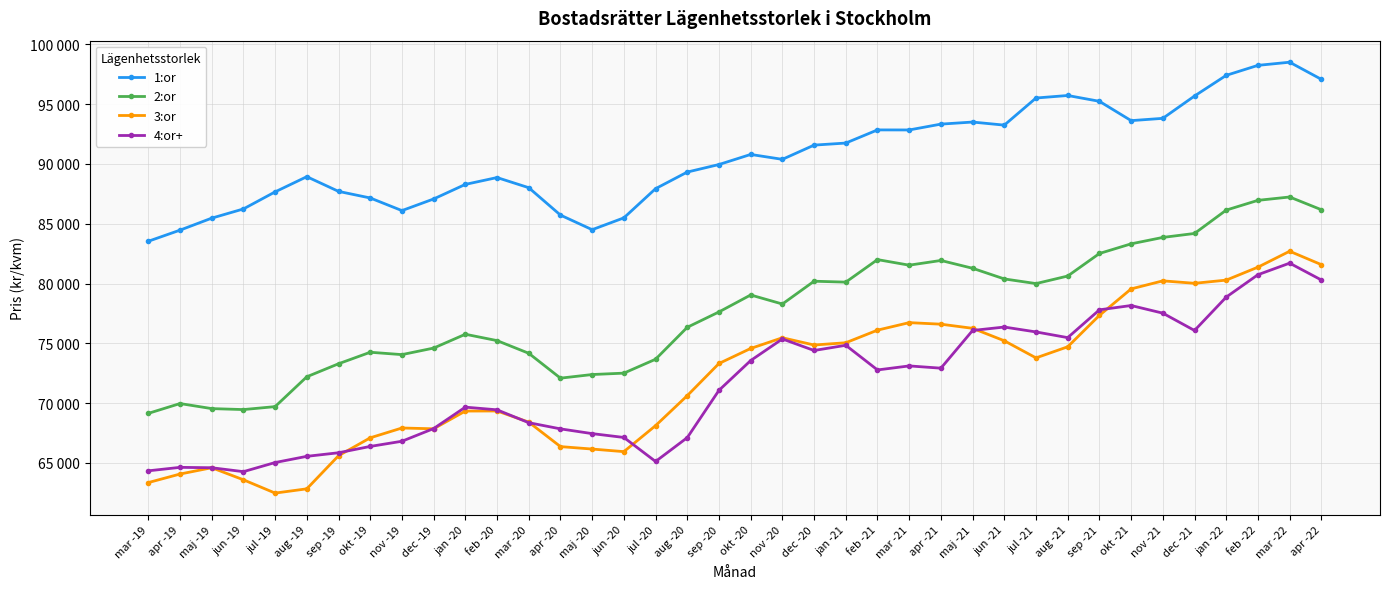

True or false: 4:or+ and 3:or intersect in this chart.

True